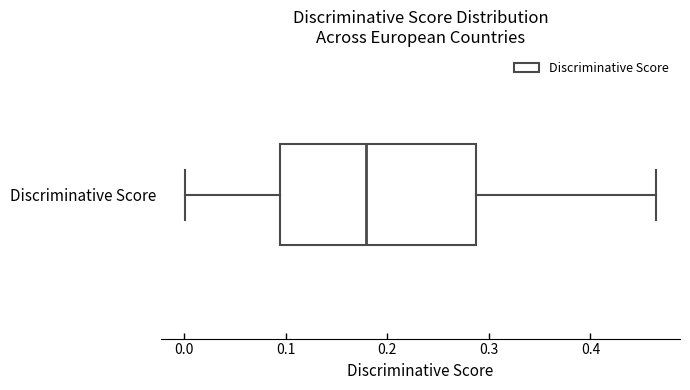

Transcribe this box plot: give where the median line is, the range the box spans, and where the two whiskers end, as read against the x-axis. The values are not printed on the chart, so give them approximately, as read against the axis.

median 0.18, box 0.09 to 0.29, whiskers 0.00 to 0.46